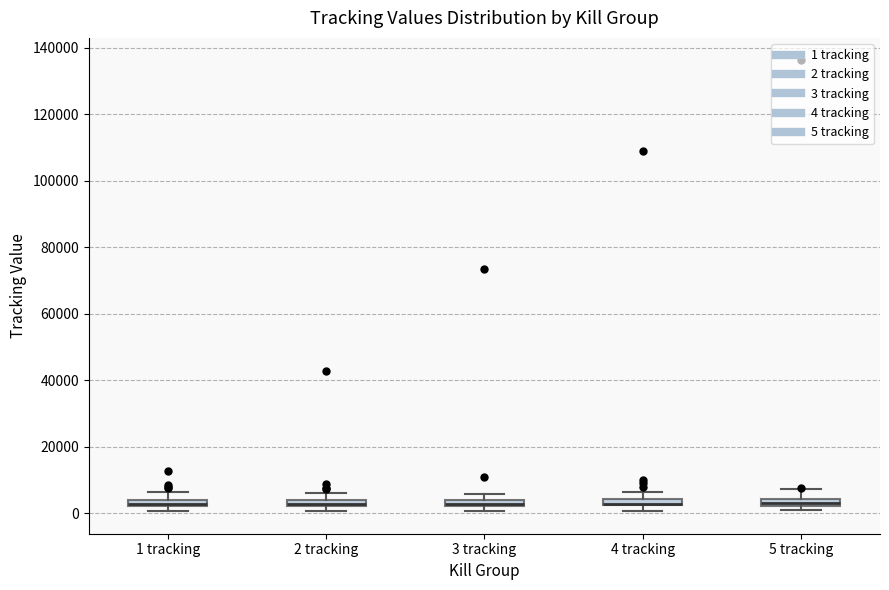

Where is the lower edge of the box for 3 tracking on the y-axis? The values are not printed on the chart, so give them approximately, as read against the axis.

2000